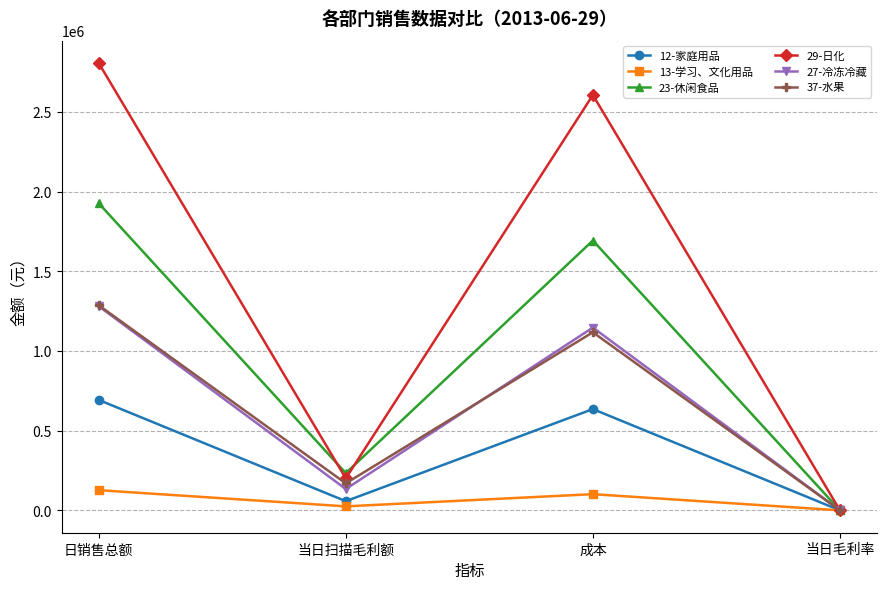

Which series has the widest spread of values?

29-日化